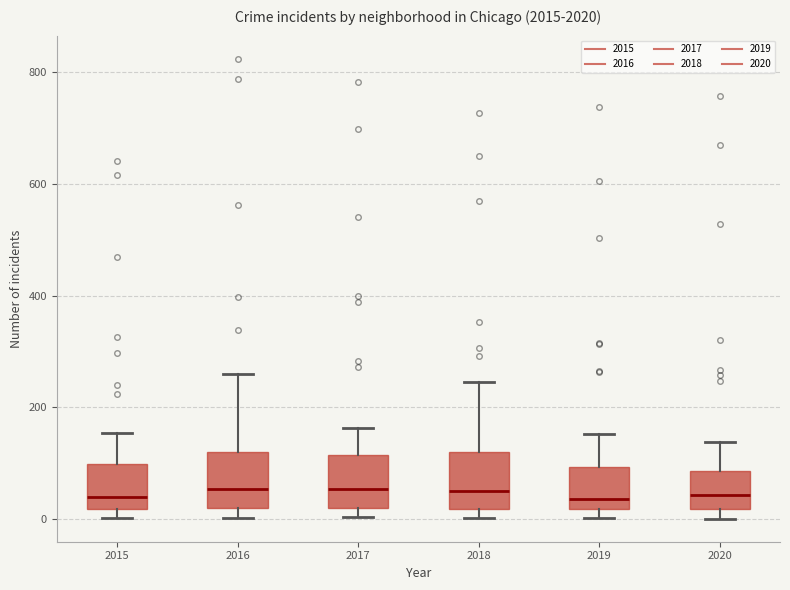

Reading left to right, read every box against the y-axis: the position of its median line, the range the box covers, and the ends of its whiskers. The values are not printed on the chart, so give them approximately, as read against the axis.

2015: median 40, box 20 to 100, whiskers 0 to 160
2016: median 60, box 20 to 120, whiskers 0 to 260
2017: median 60, box 20 to 120, whiskers 0 to 160
2018: median 60, box 20 to 120, whiskers 0 to 240
2019: median 40, box 20 to 100, whiskers 0 to 160
2020: median 40, box 20 to 80, whiskers 0 to 140